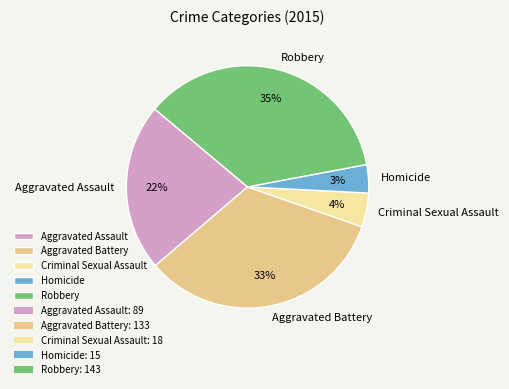

To the nearest percent, what is the difference between the largest and smallest slice percentages?

32%